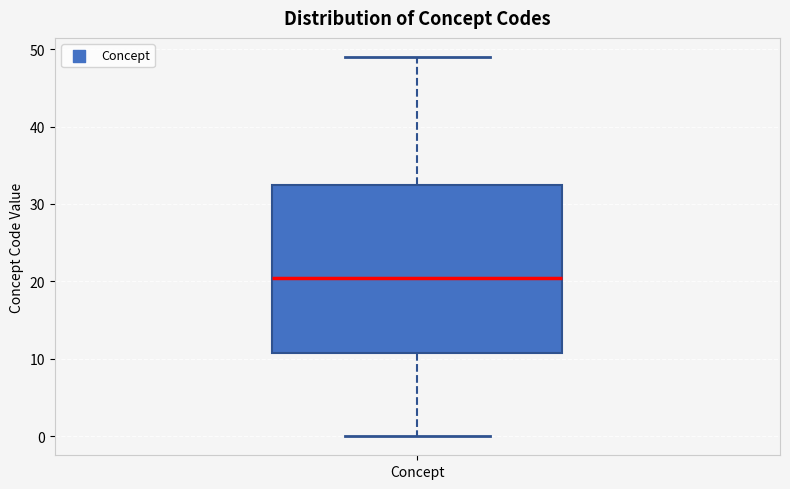

Transcribe this box plot: give where the median line is, the range the box spans, and where the two whiskers end, as read against the y-axis. The values are not printed on the chart, so give them approximately, as read against the axis.

median 21, box 11 to 33, whiskers 0 to 49